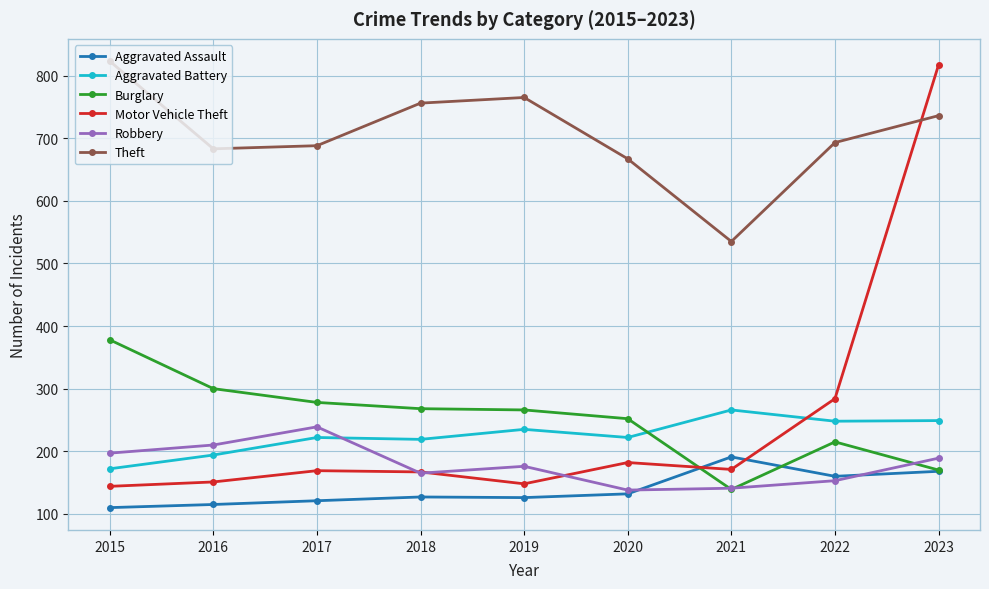

Is it true that Burglary equals 266 at 2019?

True